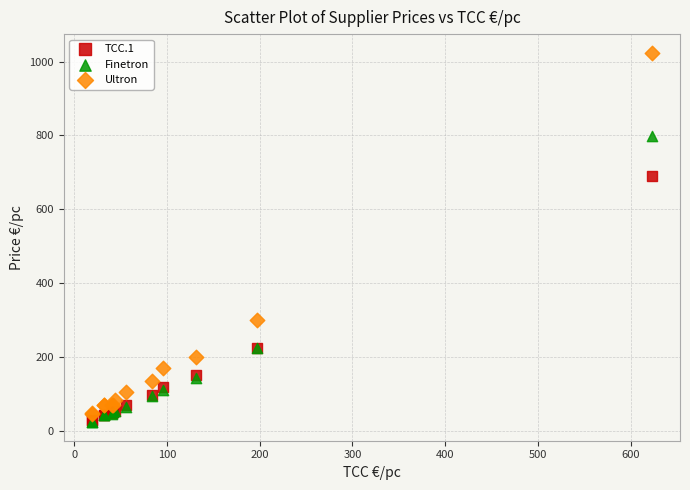

Across all series, what Y value is closest to 523?

689.1